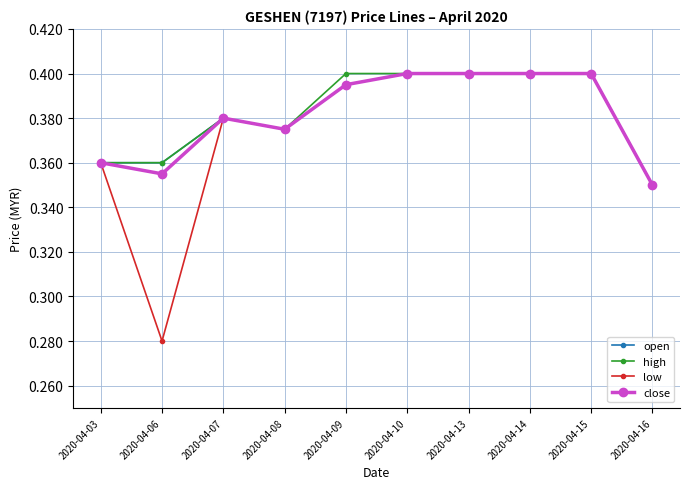

How many lines are shown in the chart?

4